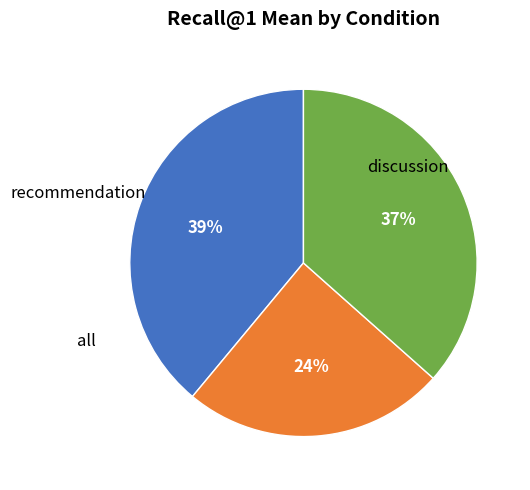

Is there any slice that represents more than half of the pie?

No